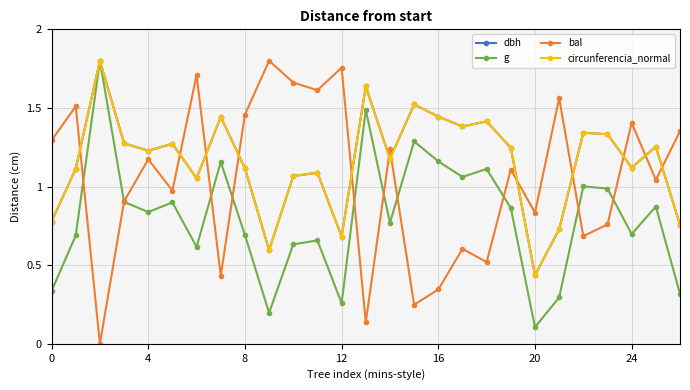

True or false: g has more than 0 interior local peaks.

True